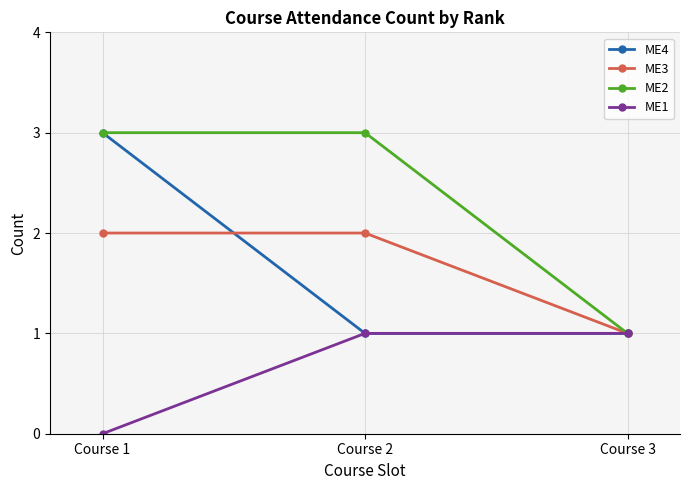

How many lines are shown in the chart?

4